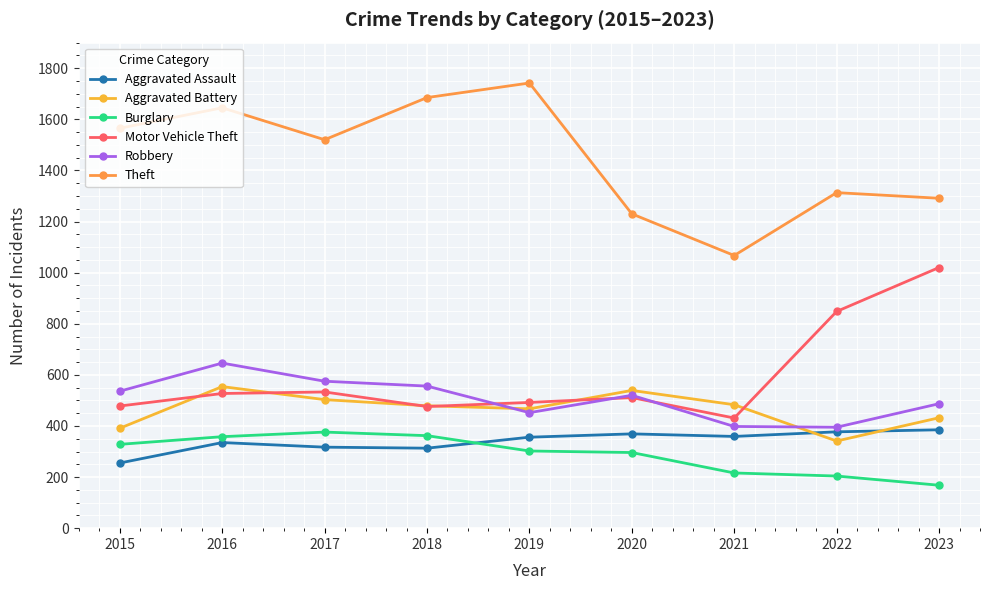

The Motor Vehicle Theft series shows 634 at 2018. True or false?

False